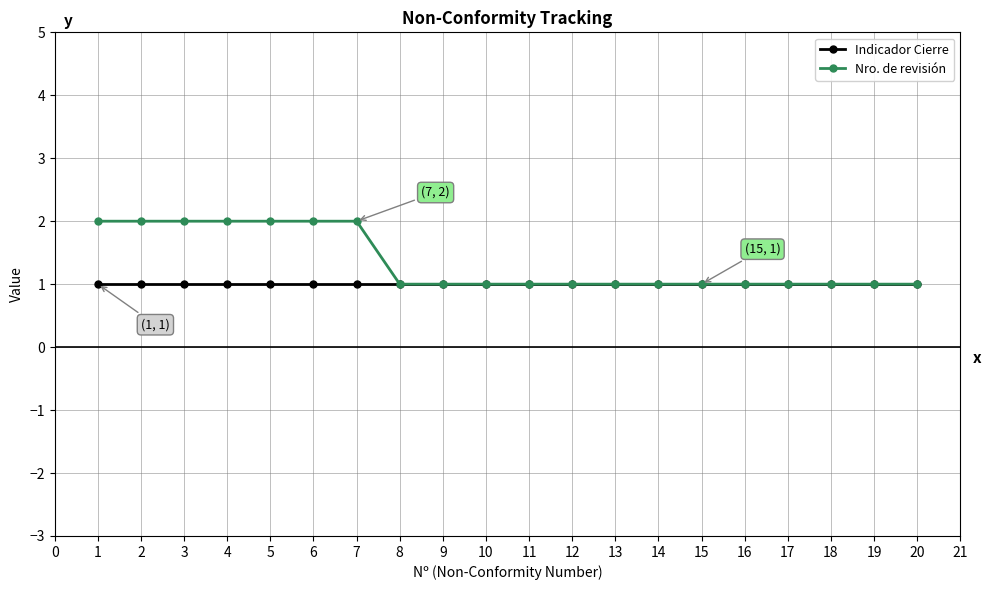

What are all the series names shown in the legend?

Indicador Cierre, Nro. de revisión